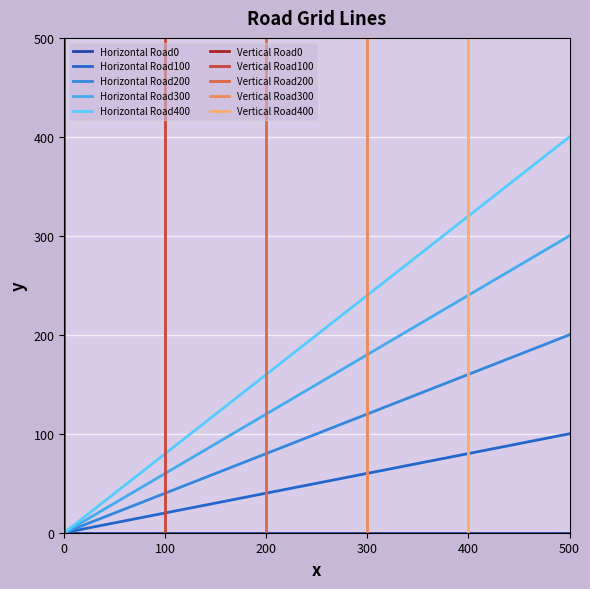

Which series has the largest range (max minus min)?

Horizontal Road400